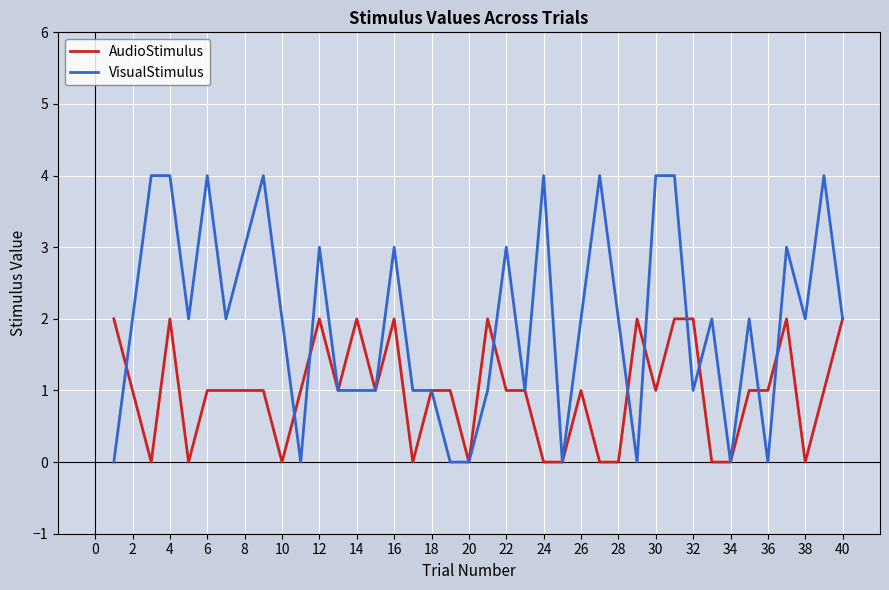

List the series in order of their peak value, highest first.

VisualStimulus, AudioStimulus